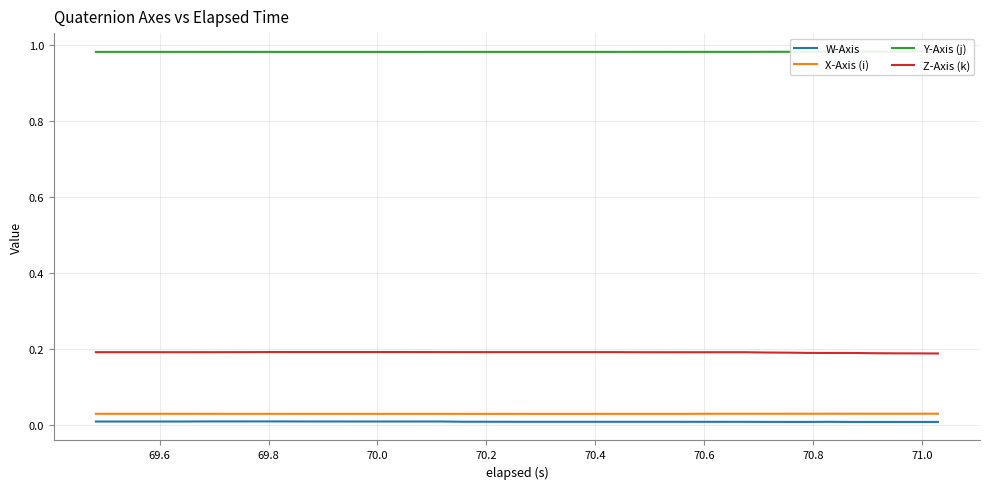

What are all the series names shown in the legend?

W-Axis, X-Axis (i), Y-Axis (j), Z-Axis (k)